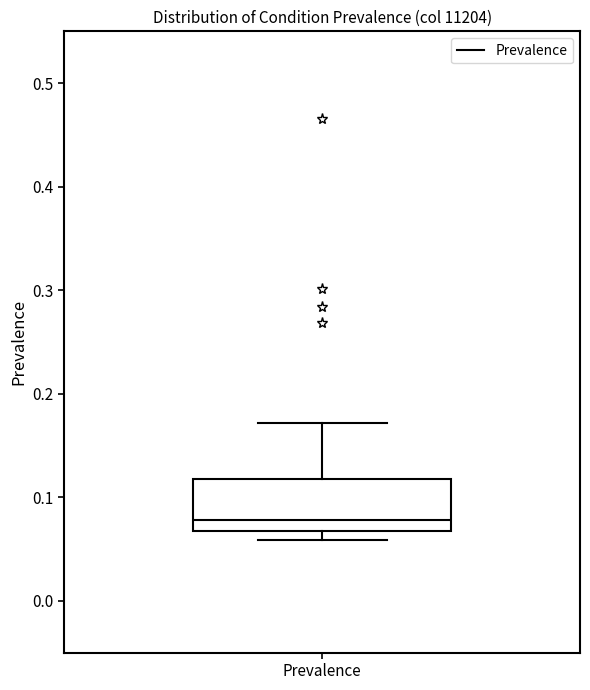

Read this box plot against the y-axis: the position of the median line, the range covered by the box, and the ends of both whiskers. The values are not printed on the chart, so give them approximately, as read against the axis.

median 0.08, box 0.07 to 0.12, whiskers 0.06 to 0.17